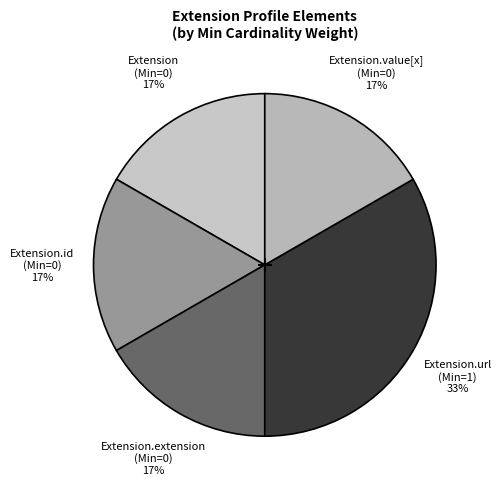

Which slice is the smallest?

Extension